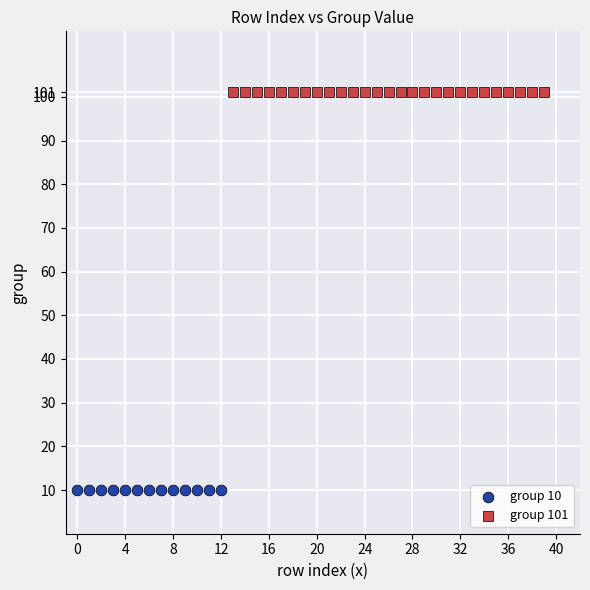

Which series contains the lowest Y value?

group 10